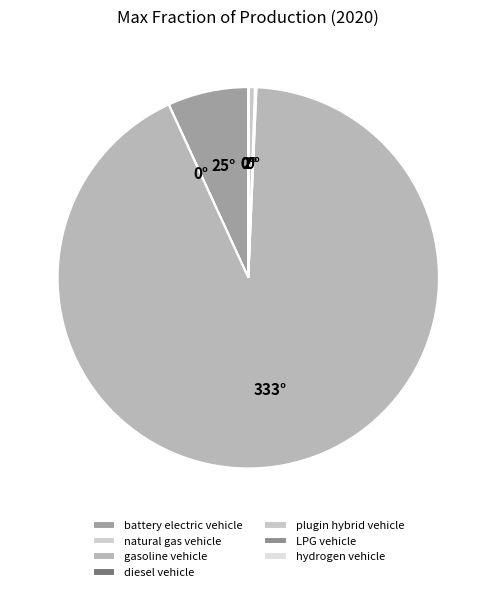

Count the number of slices in the pie.

7